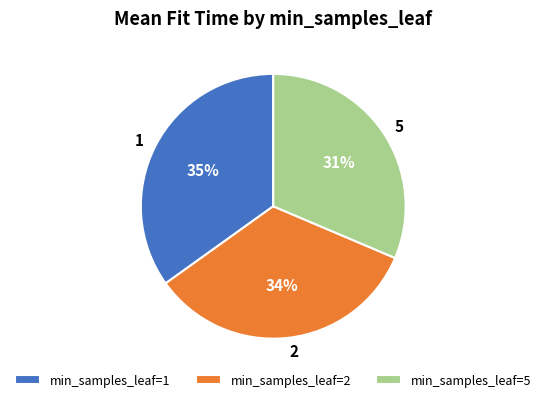

How many segments does this pie chart have?

3